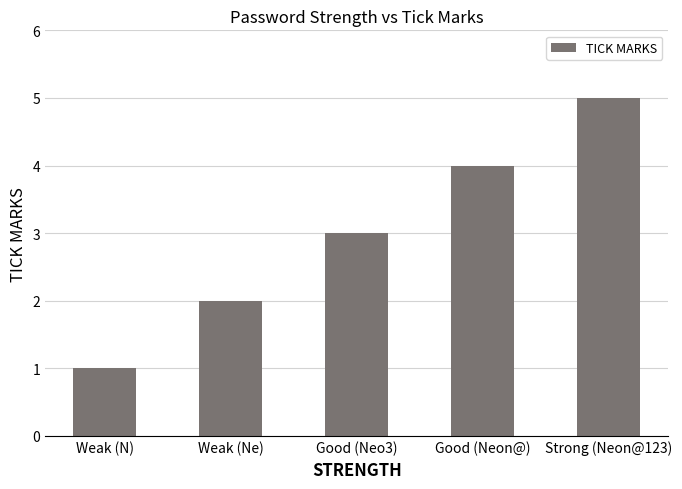

What is the label of the 2nd bar from the left?

Weak (Ne)